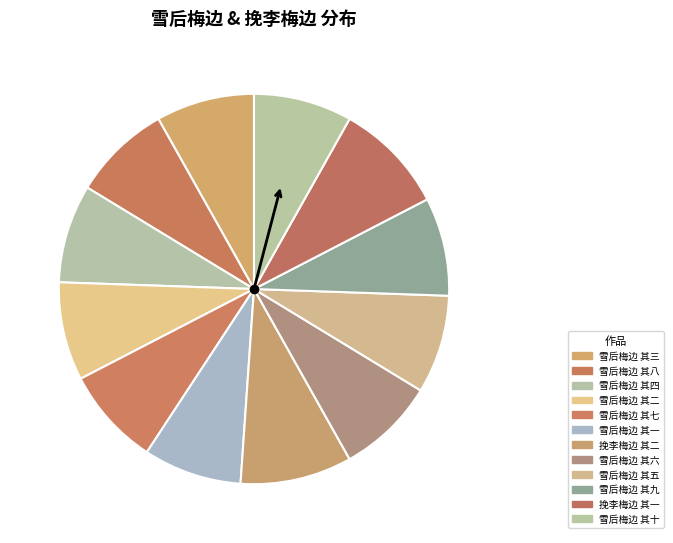

To the nearest percent, what is the average slice percentage?

8%